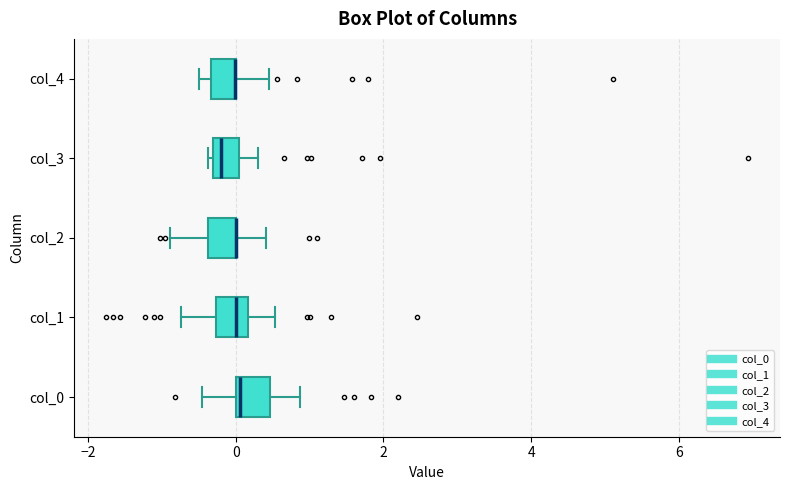

Reading bottom to top, read every box against the x-axis: the position of its median line, the range the box covers, and the ends of its whiskers. The values are not printed on the chart, so give them approximately, as read against the axis.

col_0: median 0.0, box 0.0 to 0.4, whiskers -0.4 to 0.8
col_1: median 0.0, box -0.2 to 0.2, whiskers -0.8 to 0.6
col_2: median 0.0 (drawn on the box's right edge), box -0.4 to 0.0, whiskers -0.8 to 0.4
col_3: median -0.2, box -0.4 to 0.0, whiskers -0.4 (just left of the box's left edge) to 0.4
col_4: median 0.0 (drawn on the box's right edge), box -0.4 to 0.0, whiskers -0.4 (just left of the box's left edge) to 0.4